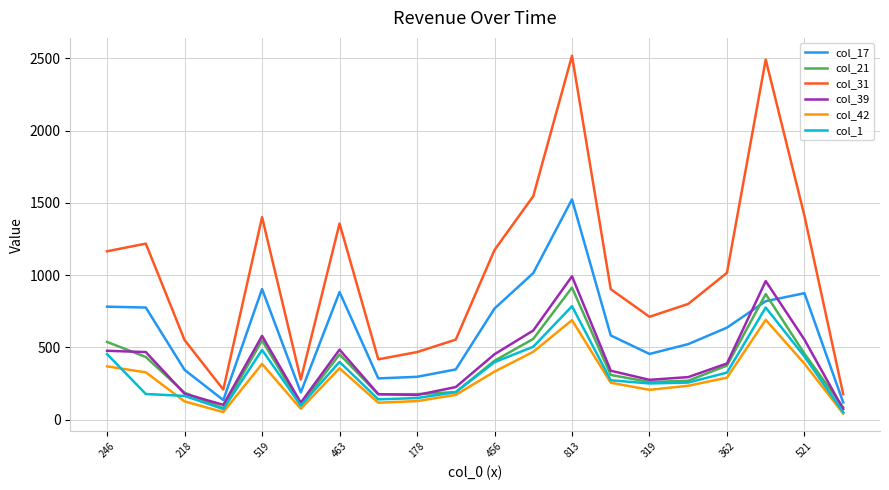

In col_31, how many points are lower than both neighbors (excluding endpoints)?

4